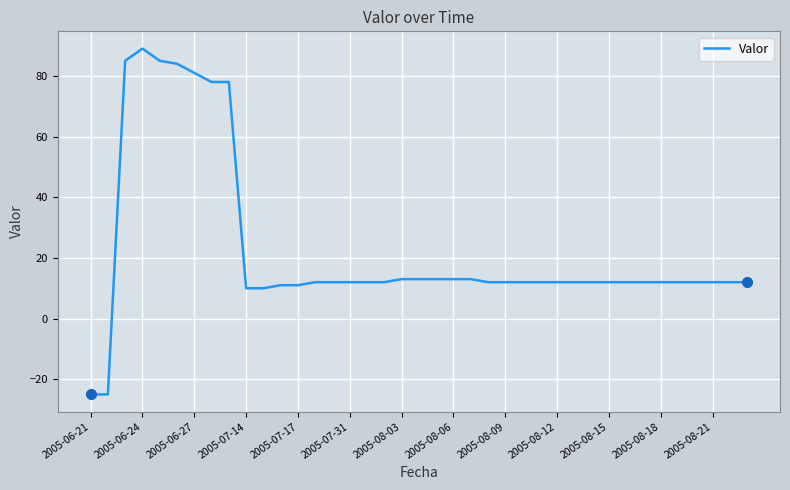

What is the difference between the maximum and minimum values?

114